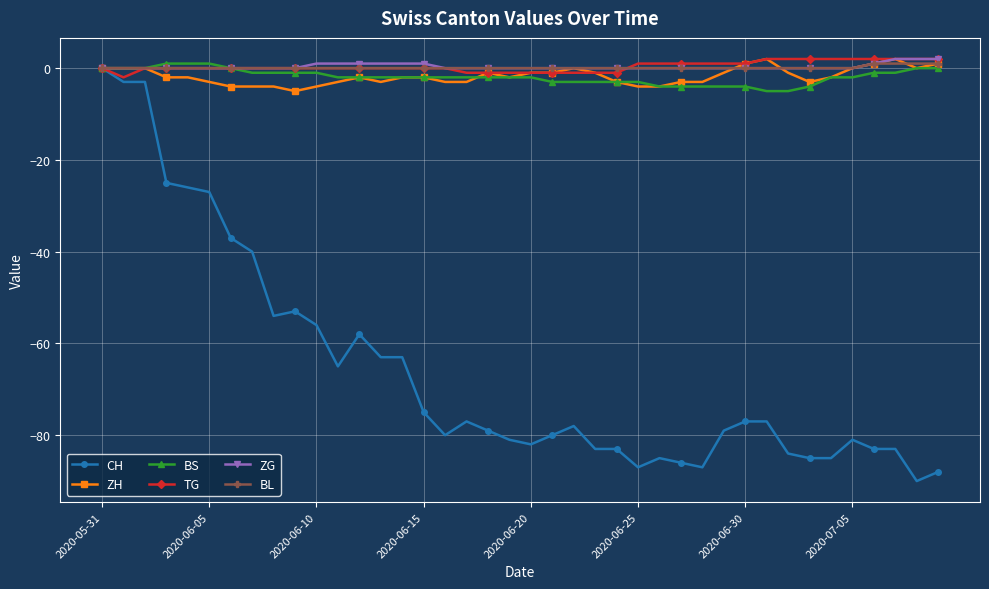

What is the smallest value displayed?

-90